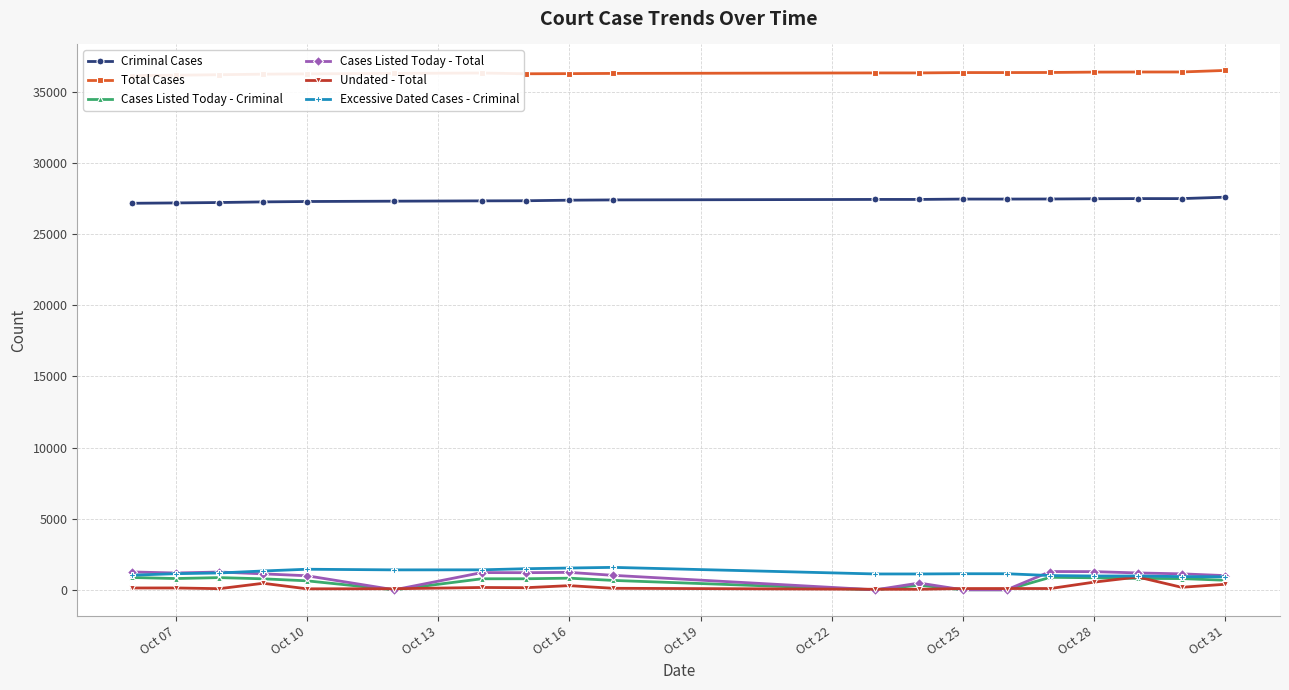

True or false: Undated - Total and Criminal Cases intersect in this chart.

False